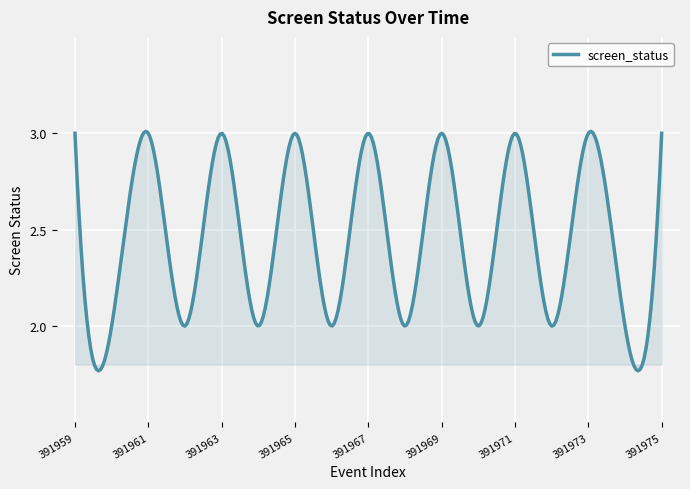

What is the difference between the second highest and minimum values?

1.2